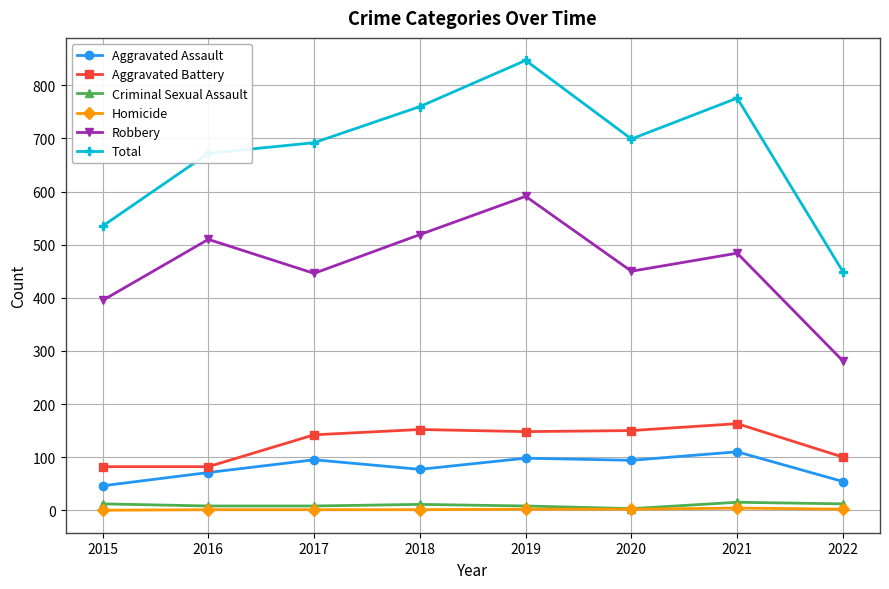

Which series has the widest spread of values?

Total